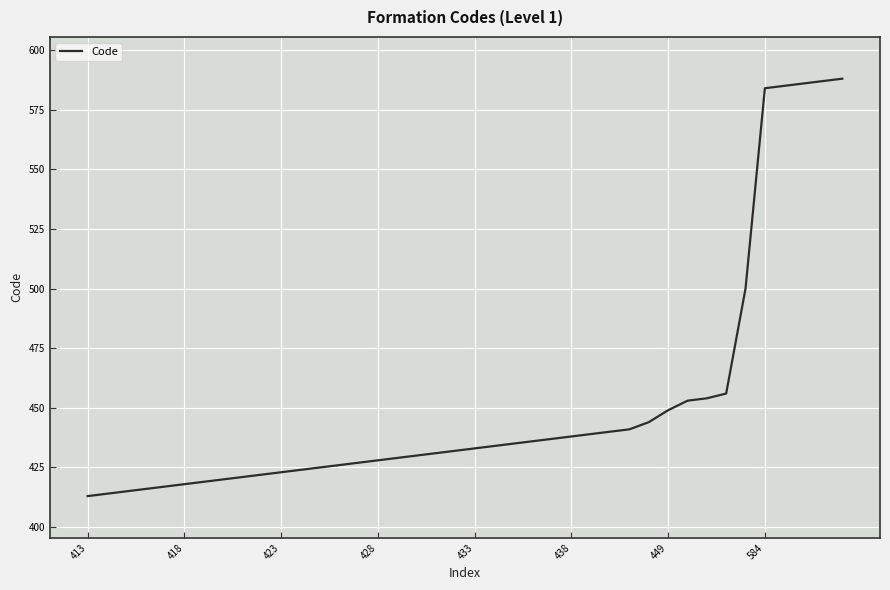

What is the smallest value displayed?

413